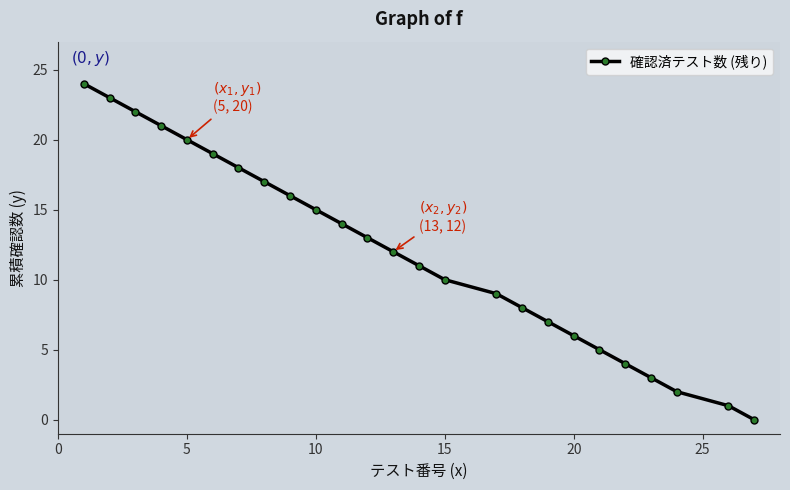

True or false: the data has more than 2 interior local peaks.

False